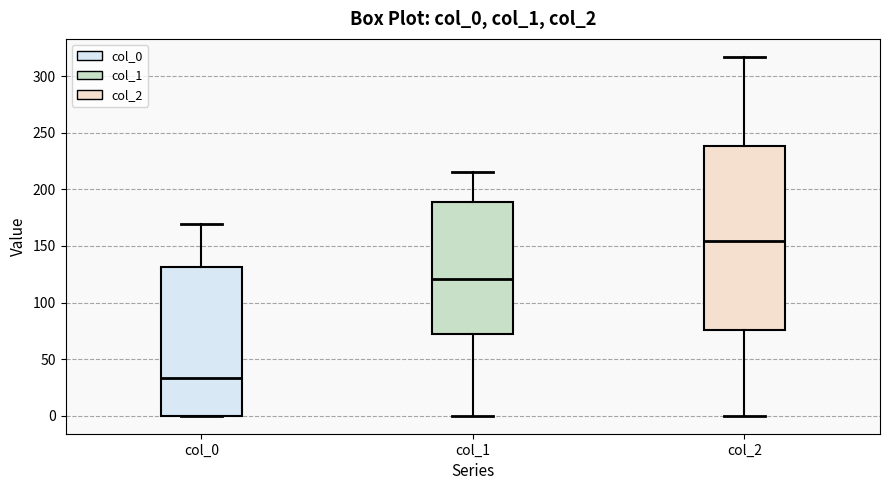

Reading left to right, transcribe this box plot: for each box, give where its median line is, the range the box spans, and where its two whiskers end, as read against the y-axis. The values are not printed on the chart, so give them approximately, as read against the axis.

col_0: median 35, box 0 to 130, whiskers 0 to 170
col_1: median 120, box 75 to 190, whiskers 0 to 215
col_2: median 155, box 75 to 240, whiskers 0 to 315